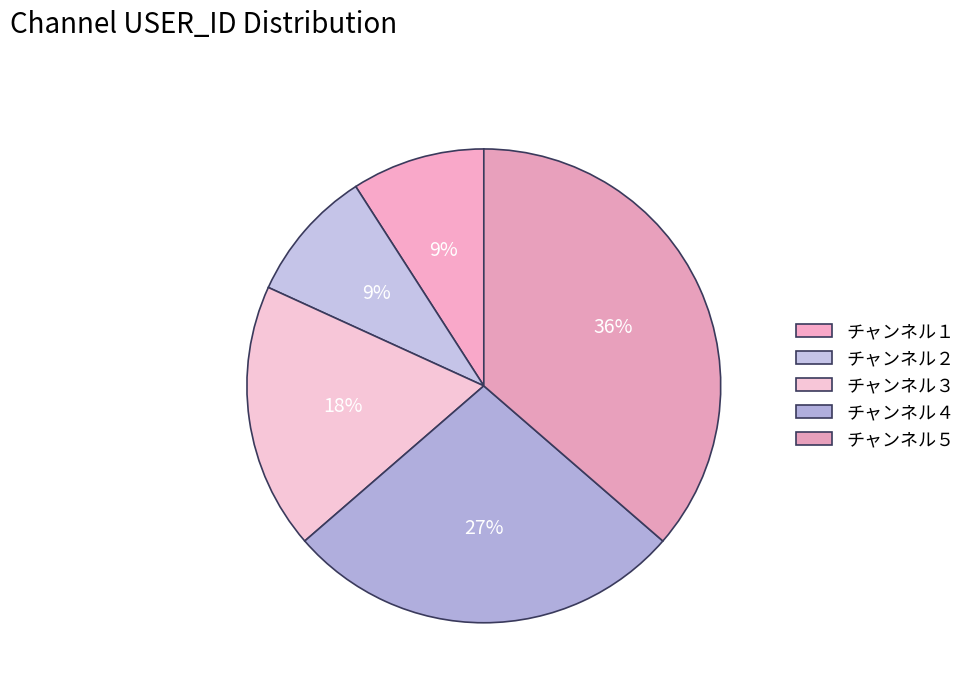

What percentage is the チャンネル３ slice, to the nearest percent?

18%